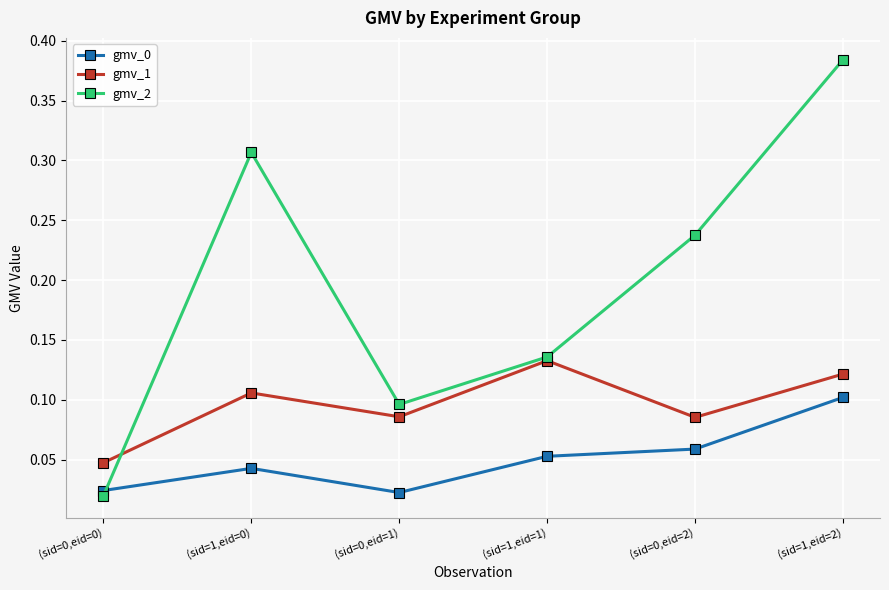

At how many categories does at least one series exceed 0?

6